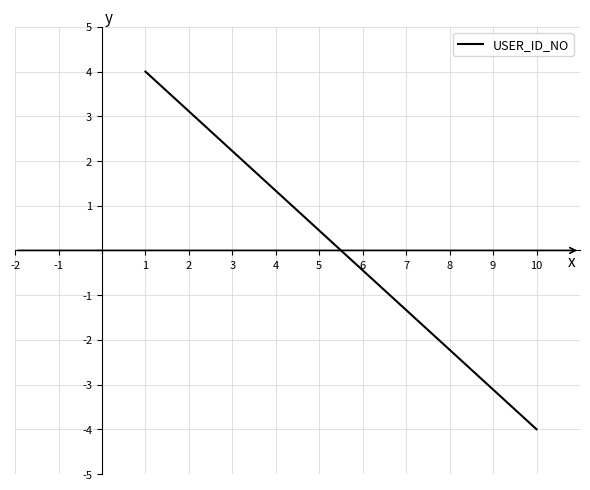

Reading left to right, list all the values displayed in this chart.

4.0	3.1	2.2	1.3	0.4	-0.4	-1.3	-2.2	-3.1	-4.0